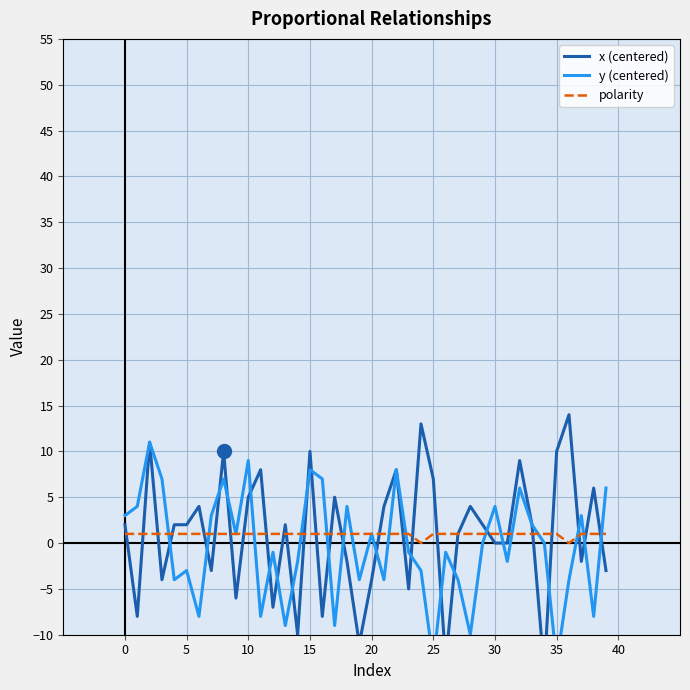

The value of polarity at 31 is 1. True or false?

True